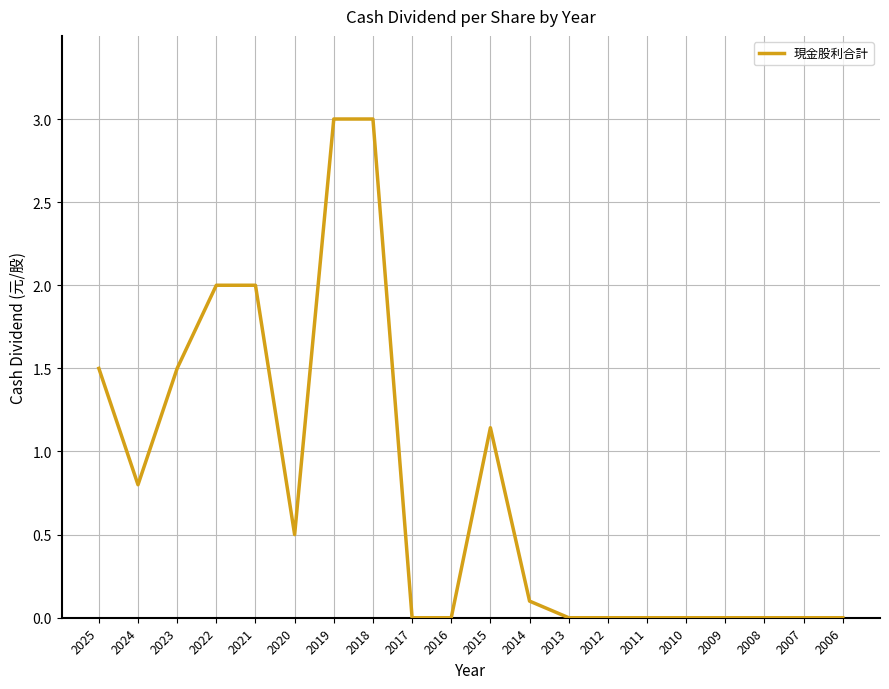

The value at 2024 is 0.8. True or false?

True